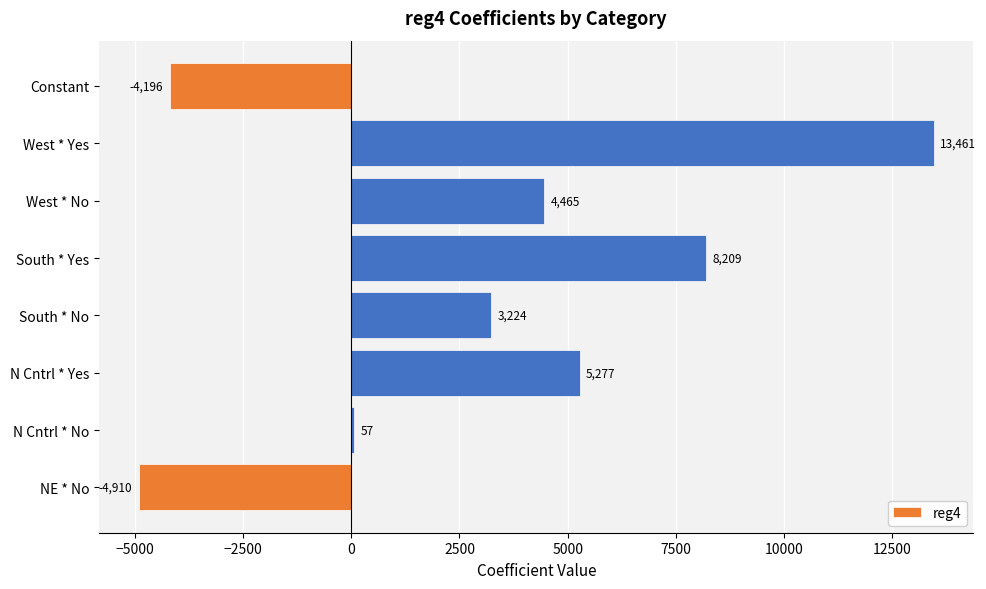

What is the maximum value shown in the chart?

13461.3